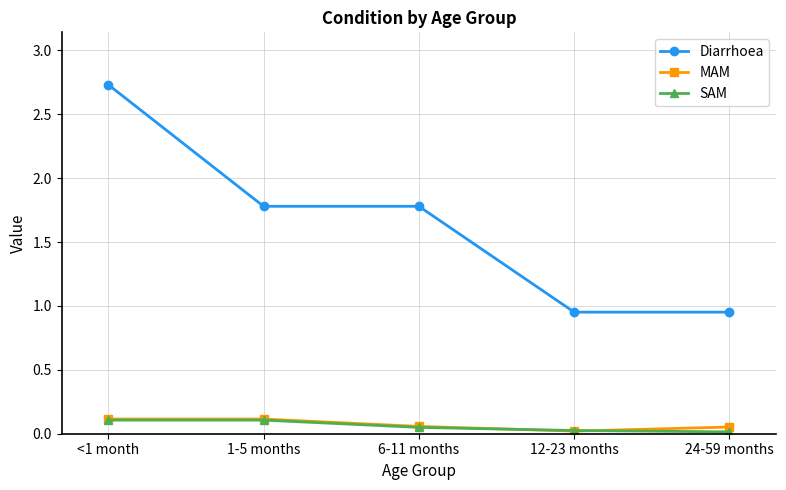

True or false: MAM has more than 2 points higher than both neighbors.

False